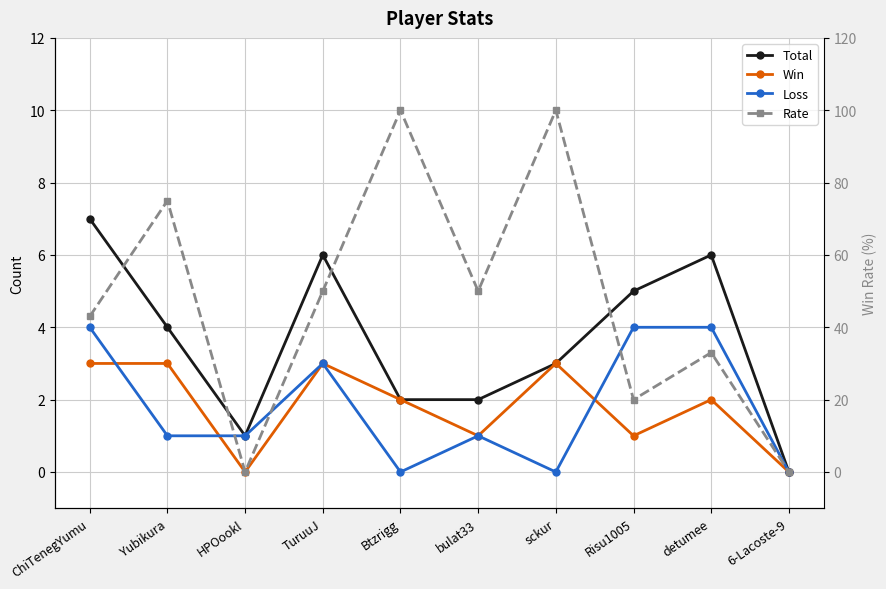

Which series has the largest range (max minus min)?

Rate